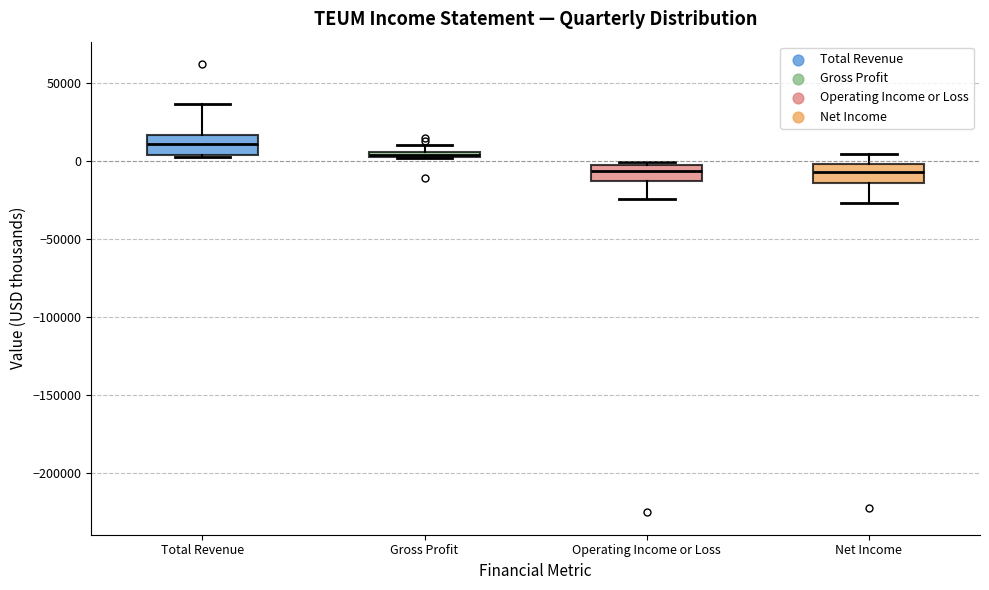

Where is the lower edge of the box for Gross Profit on the y-axis? The values are not printed on the chart, so give them approximately, as read against the axis.

0